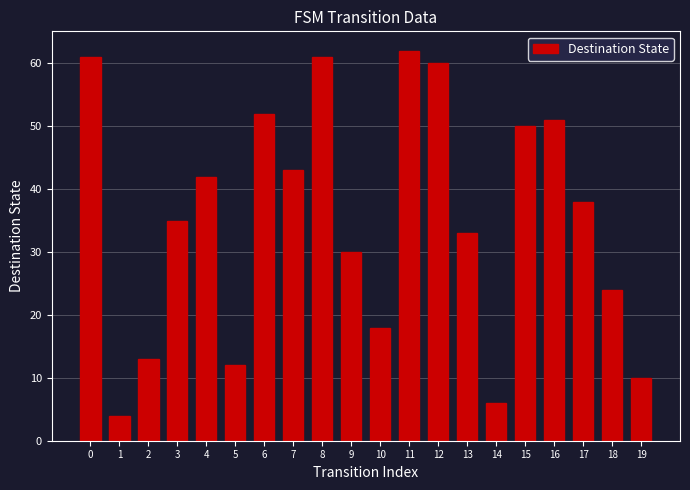

How many categories are shown in the chart?

20